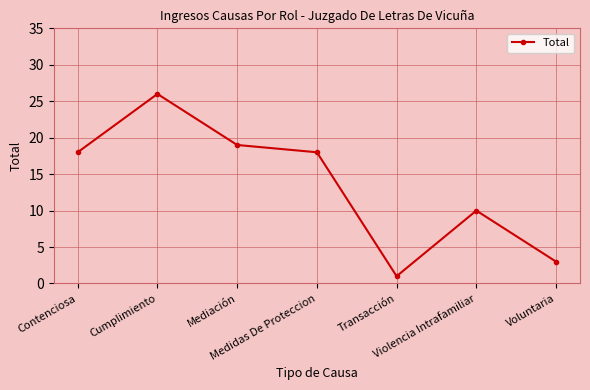

Is this an area chart (filled region under the line)?

No